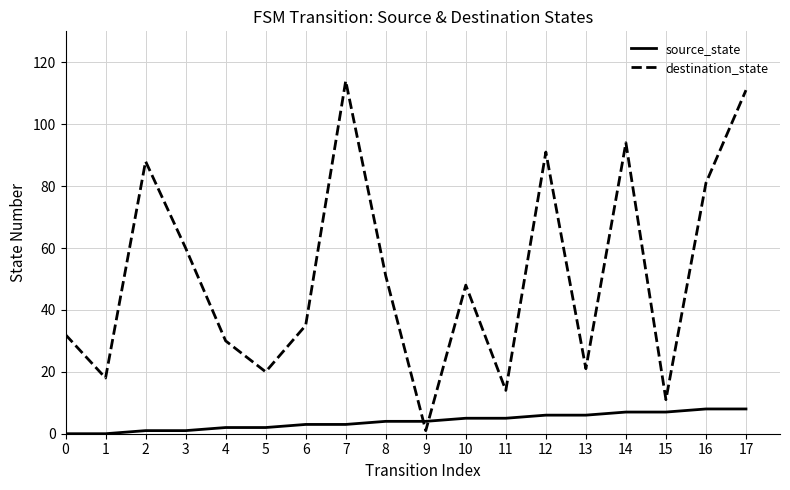

At 9, list the series in order from smallest to largest.

destination_state, source_state